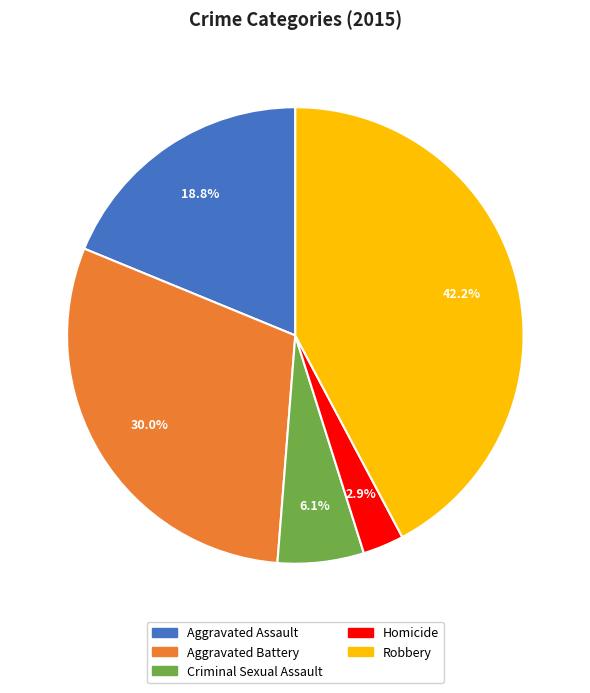

To the nearest percent, what is the average slice percentage?

20%